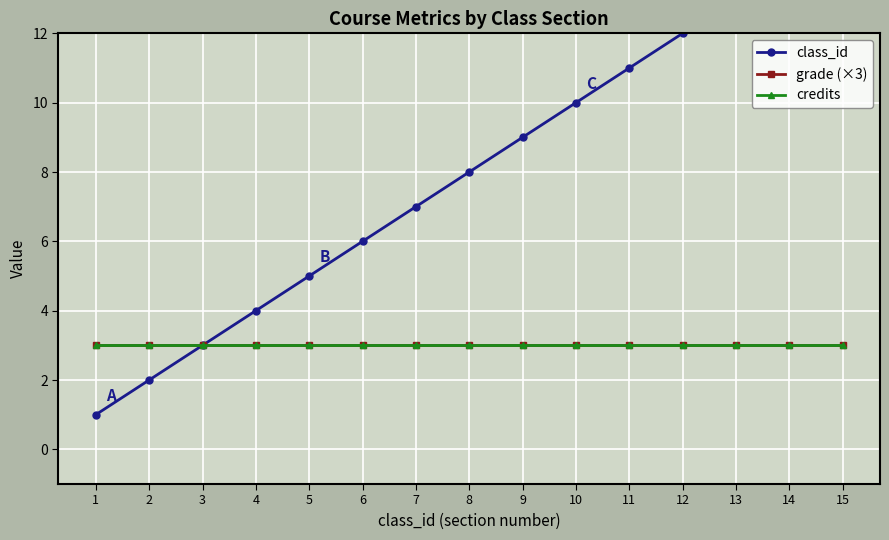

What is the difference between the class_id values at 9 and 8?

1